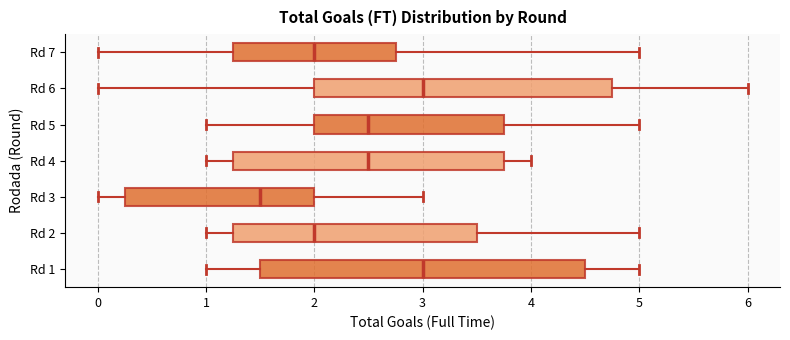

Which box has the furthest to the left median line?

Rd 3